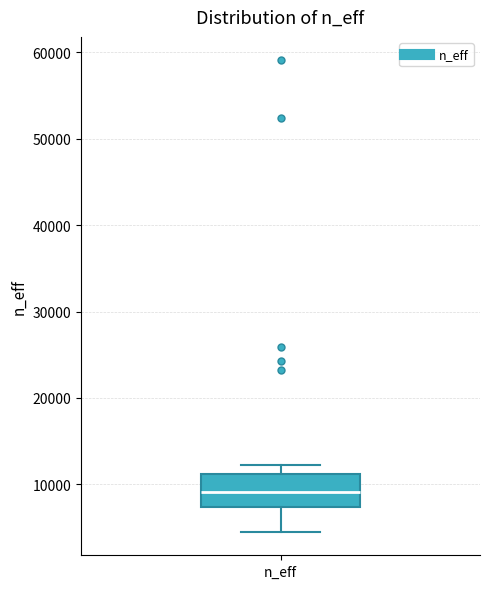

Transcribe this box plot: give where the median line is, the range the box spans, and where the two whiskers end, as read against the y-axis. The values are not printed on the chart, so give them approximately, as read against the axis.

median 9000, box 7000 to 11000, whiskers 5000 to 12000